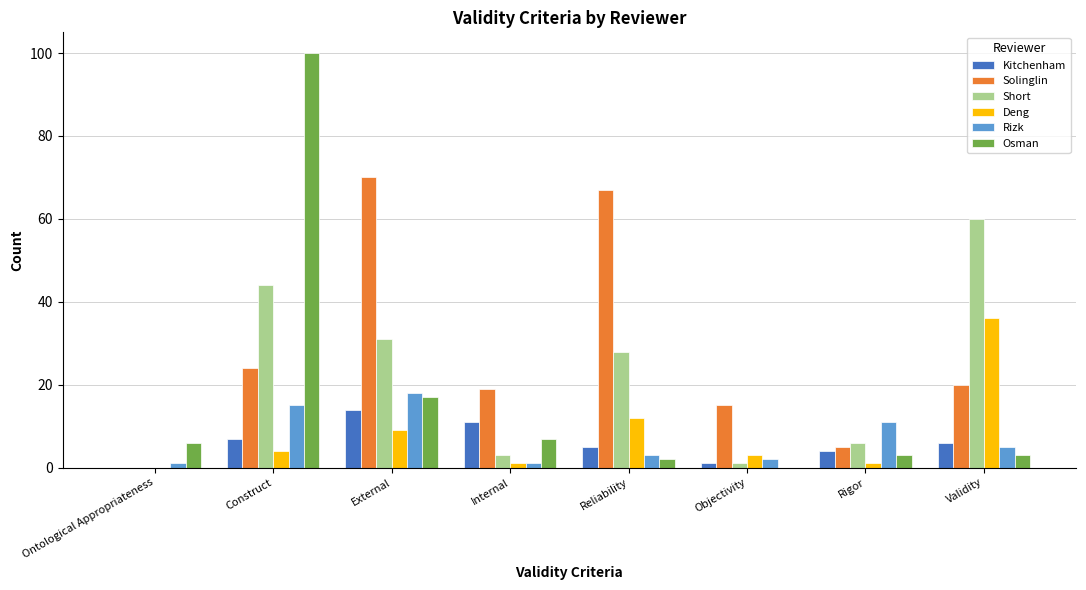

True or false: Osman has a value of 17 at External.

True